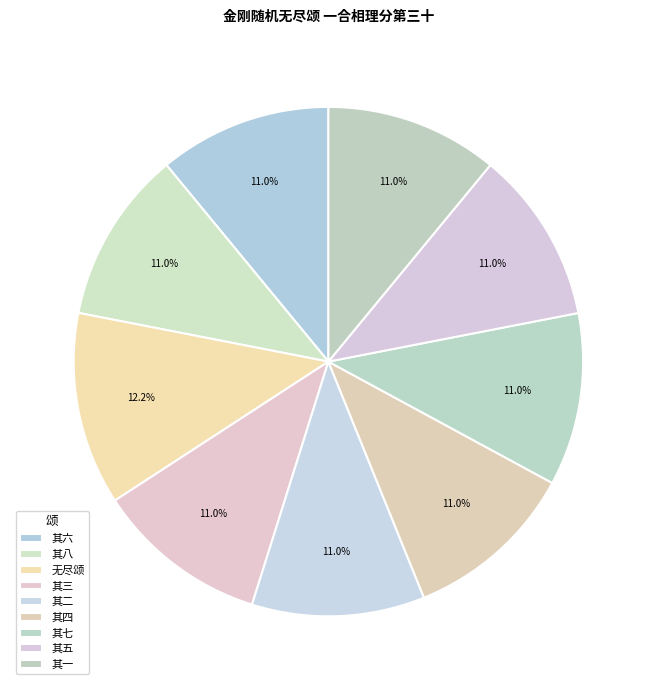

Count the number of slices in the pie.

9